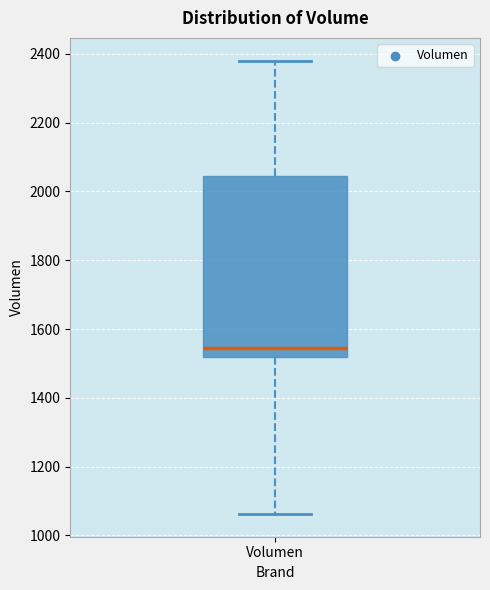

Where does the upper whisker of the box for Volumen end on the y-axis? The values are not printed on the chart, so give them approximately, as read against the axis.

2380